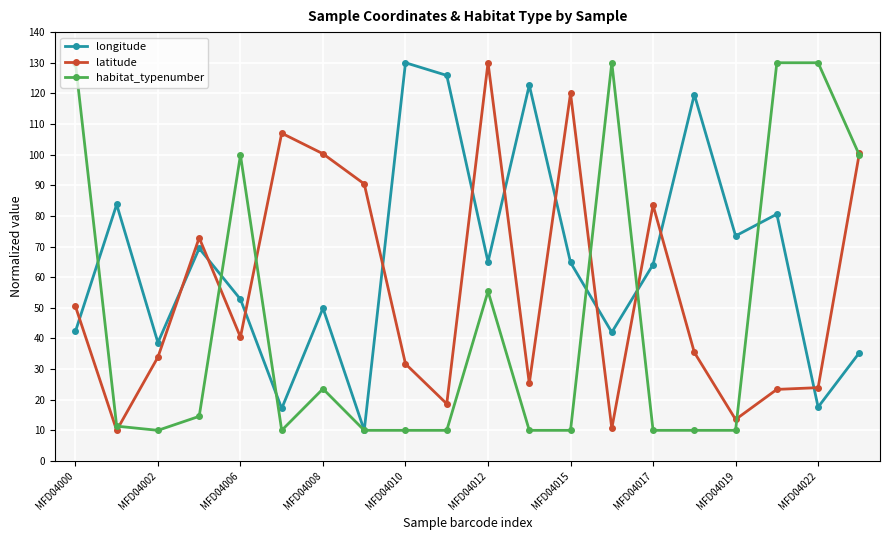

After their last crossing, which series has the higher values: latitude or longitude?

latitude